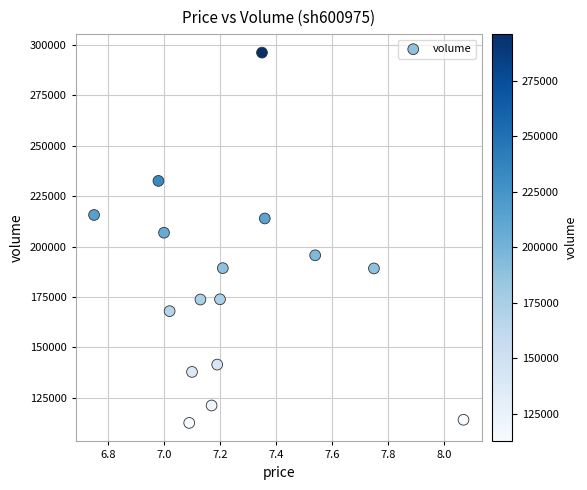

What is the range of Y values (max minus min)?

183540